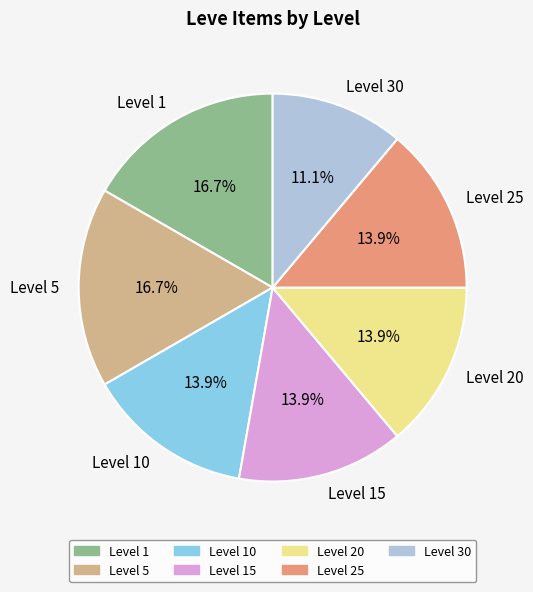

Which slice is the smallest?

Level 30